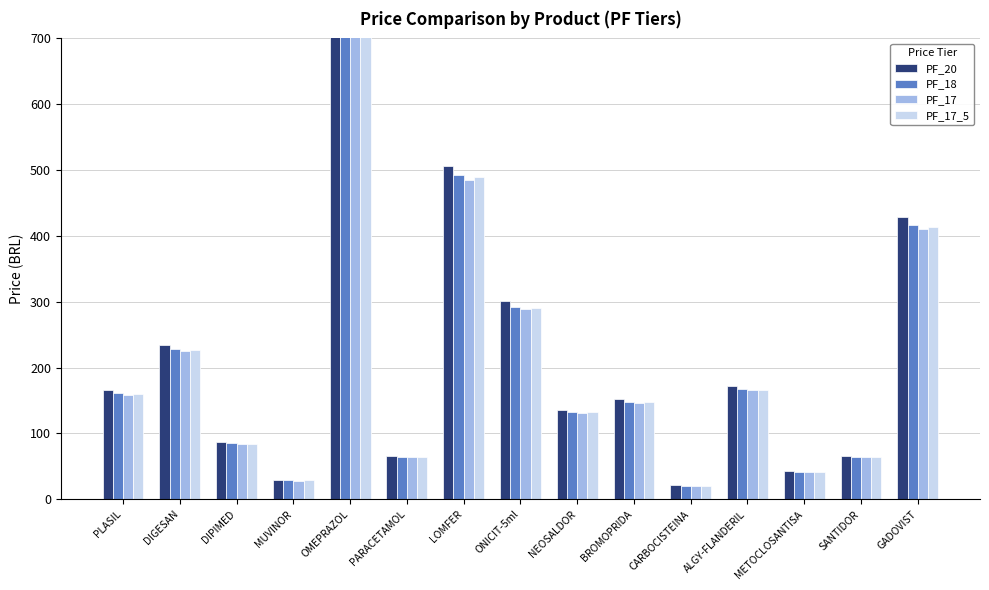

How many values in the PF_20 series are below 152?

7